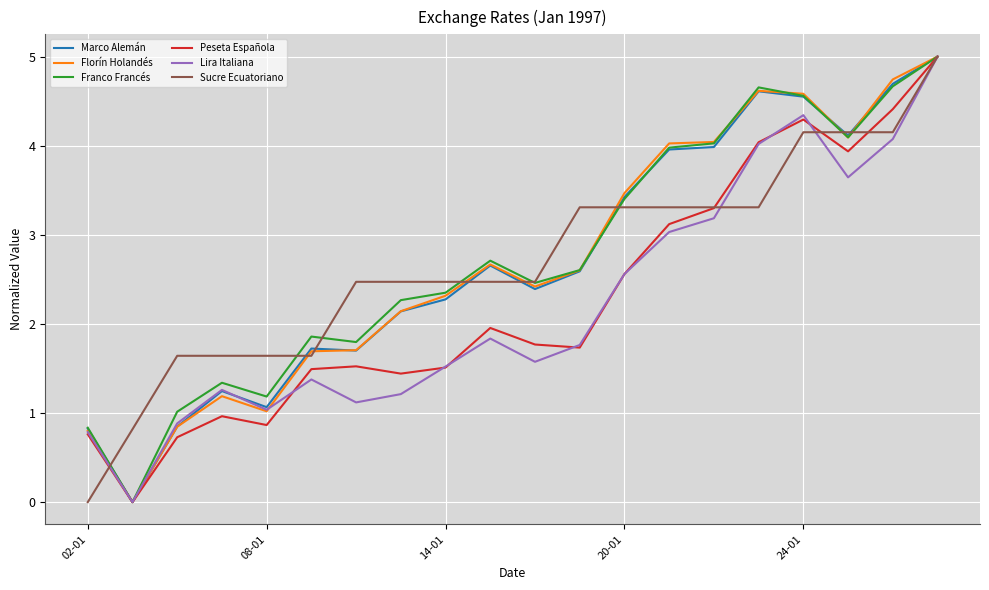

What is the difference between the maximum and minimum values in the Sucre Ecuatoriano series?

5.0